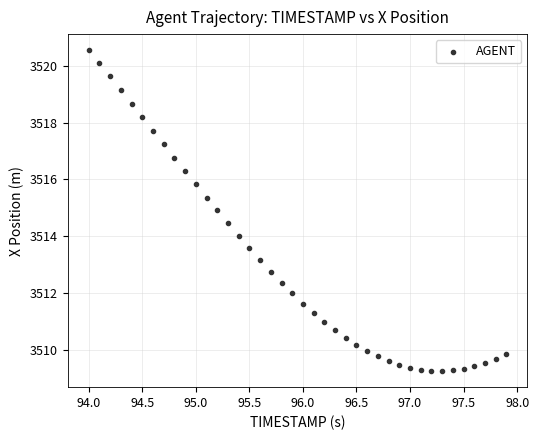

What is the range of X values (max minus min)?

3.9